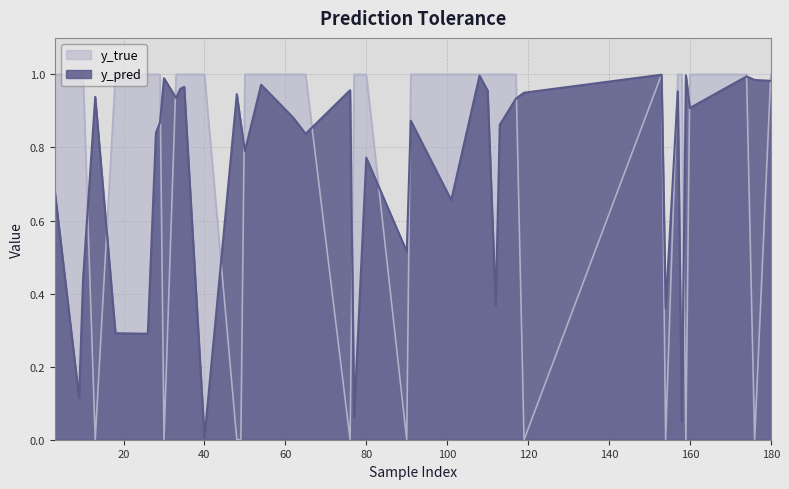

True or false: y_true has a value of 1.0 at 80.

True